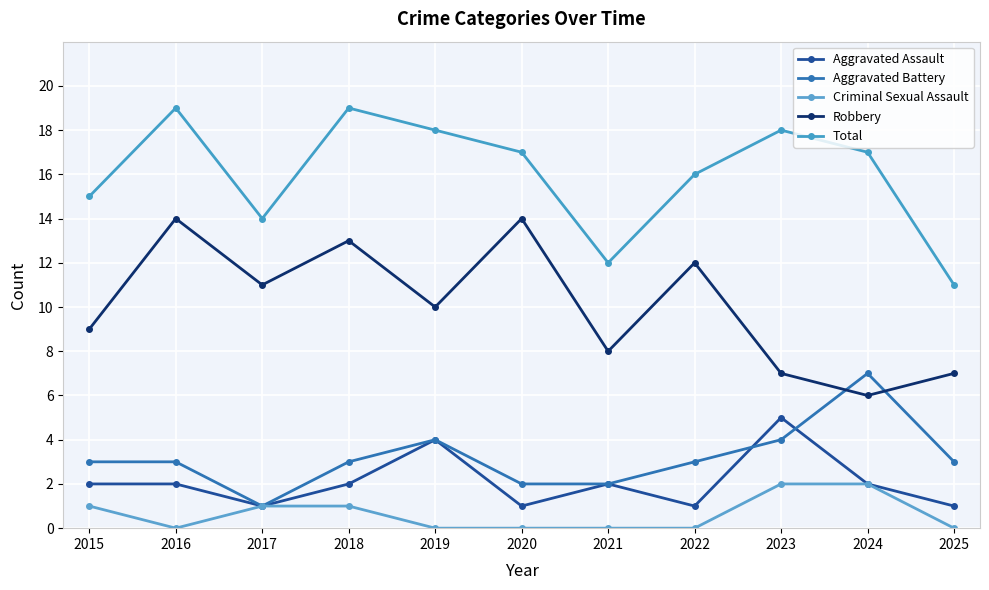

Does the chart have visible grid lines?

Yes